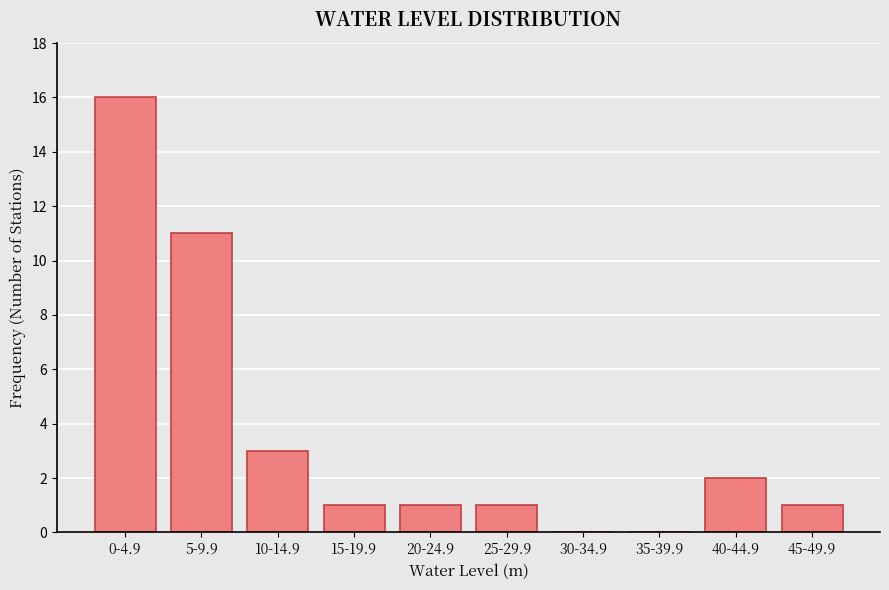

Reading left to right, extract all data points from this chart.

0-4.9=16	5-9.9=11	10-14.9=3	15-19.9=1	20-24.9=1	25-29.9=1	30-34.9=0	35-39.9=0	40-44.9=2	45-49.9=1